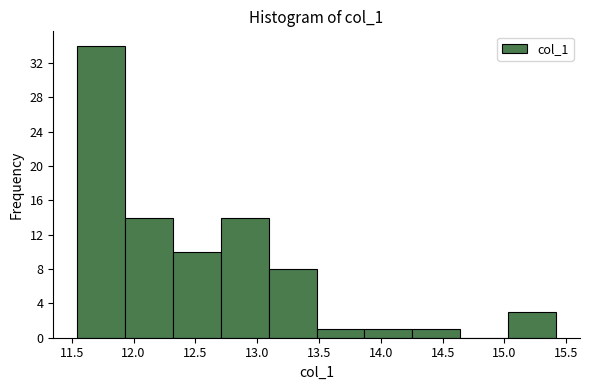

How tall is the bar that spans 11.55 to 11.95 on the x-axis? Neither the bar edges nor the heights are printed on the chart, so give them approximately, as read against the axes.

34